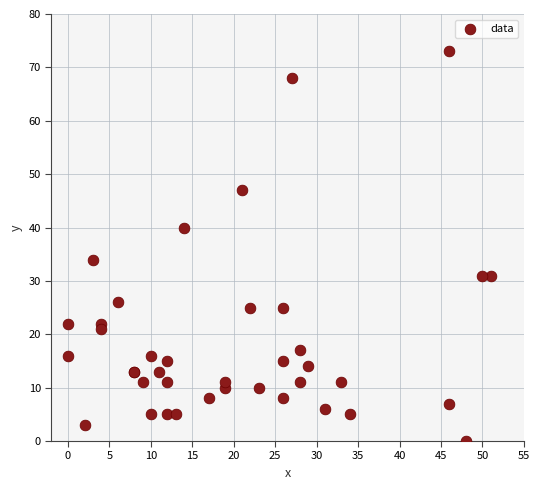

What Y value in the scatter plot is closest to 36?

34